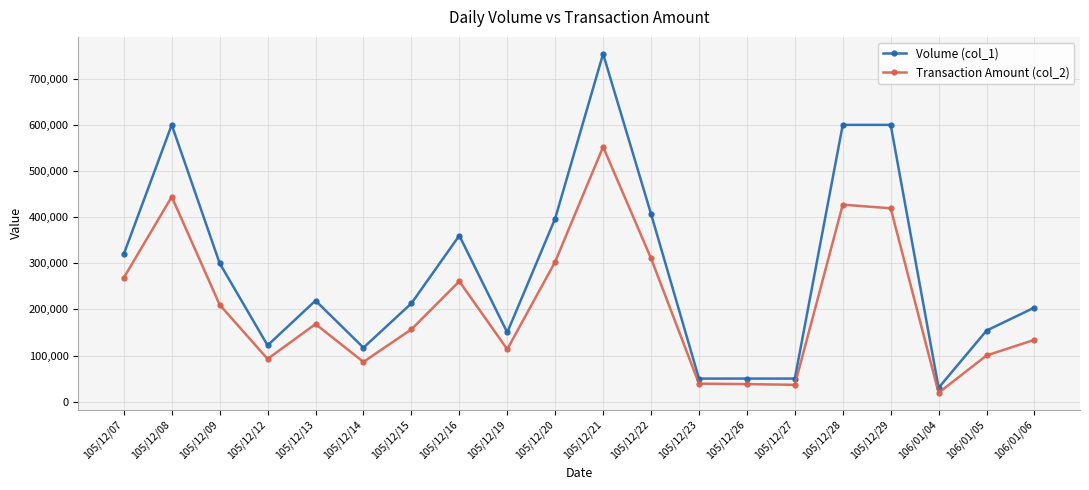

What is the spread (max minus min) of values at 105/12/28?

172930